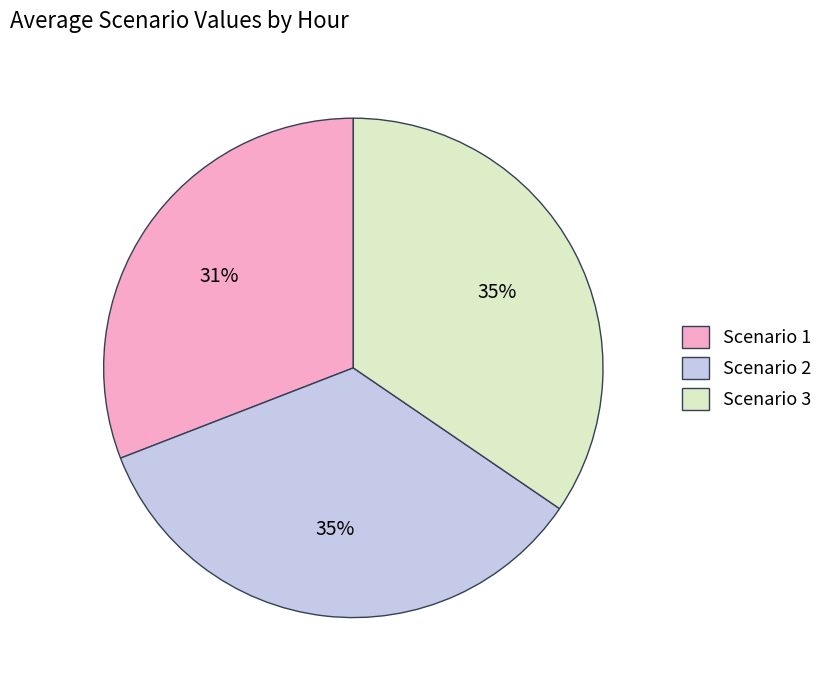

What is the ratio of the value at Scenario 3 to the value at Scenario 1?

1.1